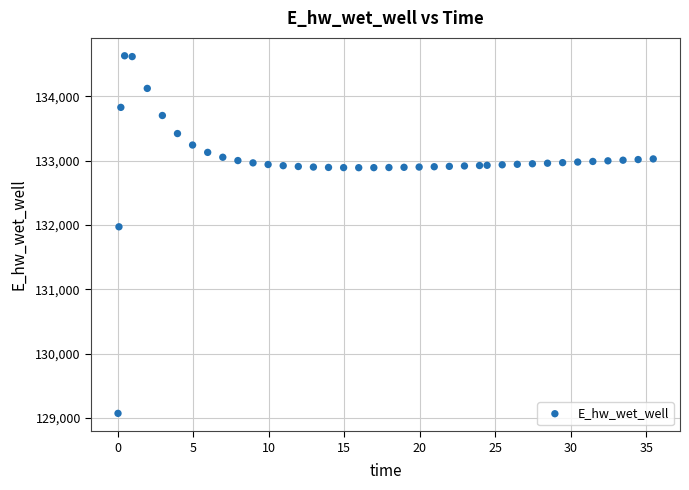

What Y value in the scatter plot is closest to 131849?

131970.0